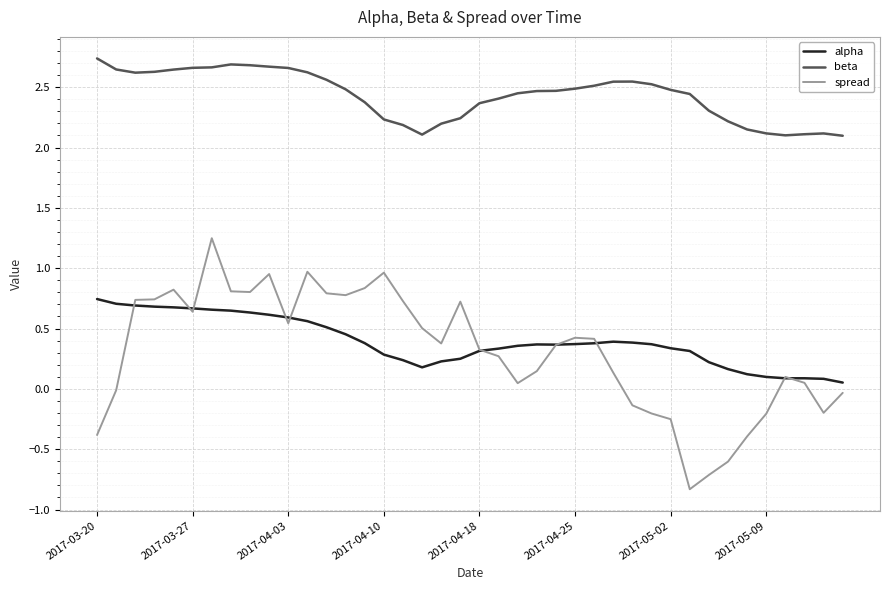

Which series has the largest range (max minus min)?

spread